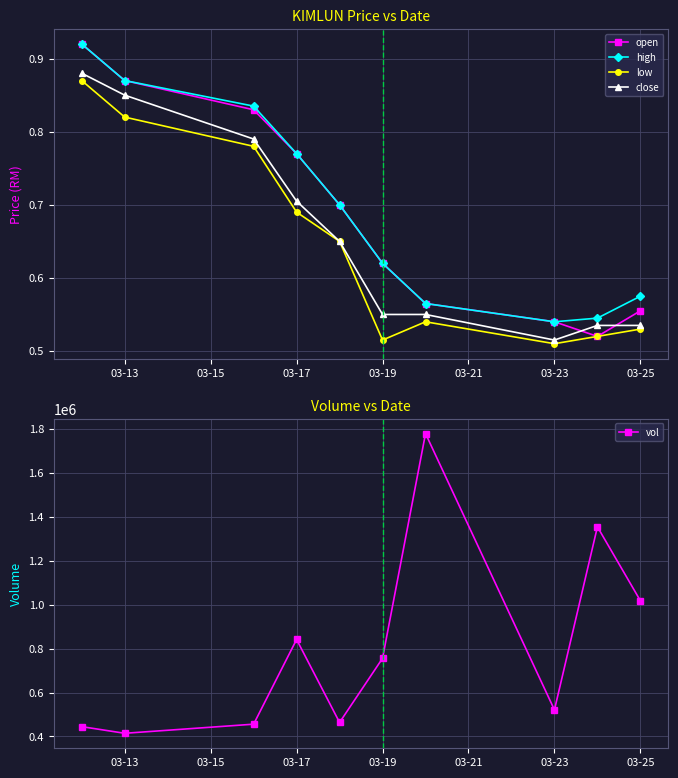

In open, how many points are lower than both neighbors (excluding endpoints)?

1